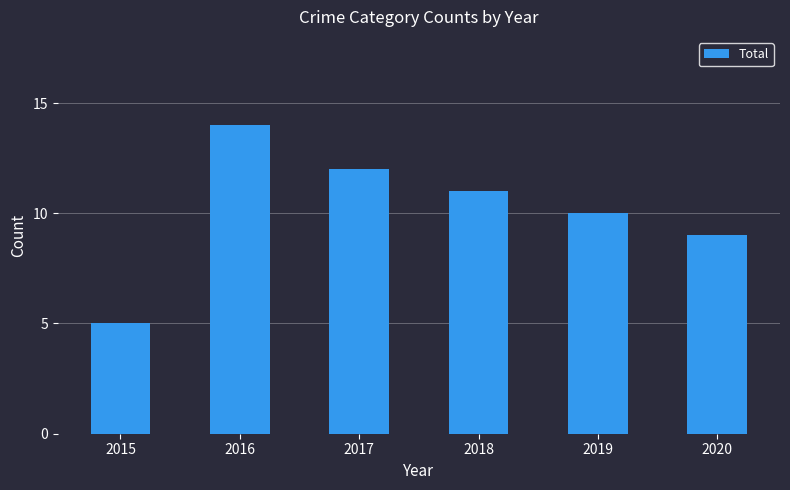

The chart shows a value of 11 at 2018. True or false?

True